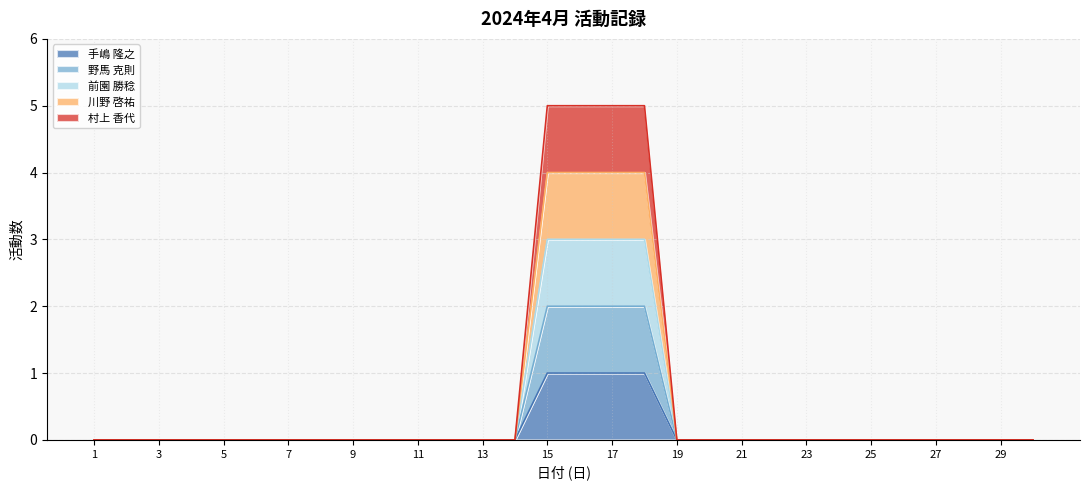

Does the chart have visible grid lines?

Yes